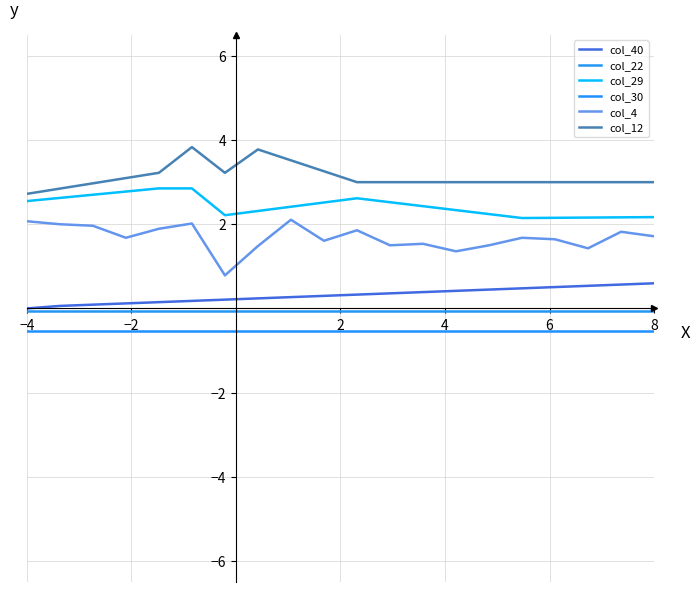

Reading left to right, what are all the values shown in this chart?

col_40: 0.0	0.1	0.1	0.1	0.1	0.2	0.2	0.2	0.3	0.3	0.3	0.4	0.4	0.4	0.4	0.5	0.5	0.5	0.6	0.6
col_22: -0.1	-0.1	-0.1	-0.1	-0.1	-0.1	-0.1	-0.1	-0.1	-0.1	-0.1	-0.1	-0.1	-0.1	-0.1	-0.1	-0.1	-0.1	-0.1	-0.1
col_29: 2.6	2.6	2.7	2.8	2.9	2.9	2.2	2.3	2.4	2.5	2.6	2.5	2.4	2.3	2.2	2.1	2.2	2.2	2.2	2.2
col_30: -0.5	-0.5	-0.5	-0.5	-0.5	-0.5	-0.5	-0.5	-0.5	-0.5	-0.5	-0.5	-0.5	-0.5	-0.5	-0.5	-0.5	-0.5	-0.5	-0.5
col_4: 2.1	2.0	2.0	1.7	1.9	2.0	0.8	1.5	2.1	1.6	1.9	1.5	1.5	1.4	1.5	1.7	1.6	1.4	1.8	1.7
col_12: 2.7	2.8	3.0	3.1	3.2	3.8	3.2	3.8	3.5	3.3	3.0	3.0	3.0	3.0	3.0	3.0	3.0	3.0	3.0	3.0